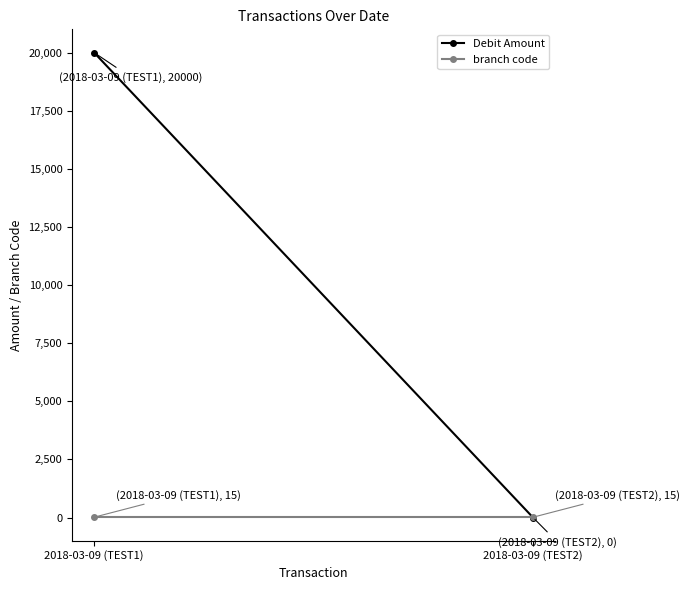

What is the difference between the Debit Amount values at 2018-03-09 (TEST2) and 2018-03-09 (TEST1)?

20000